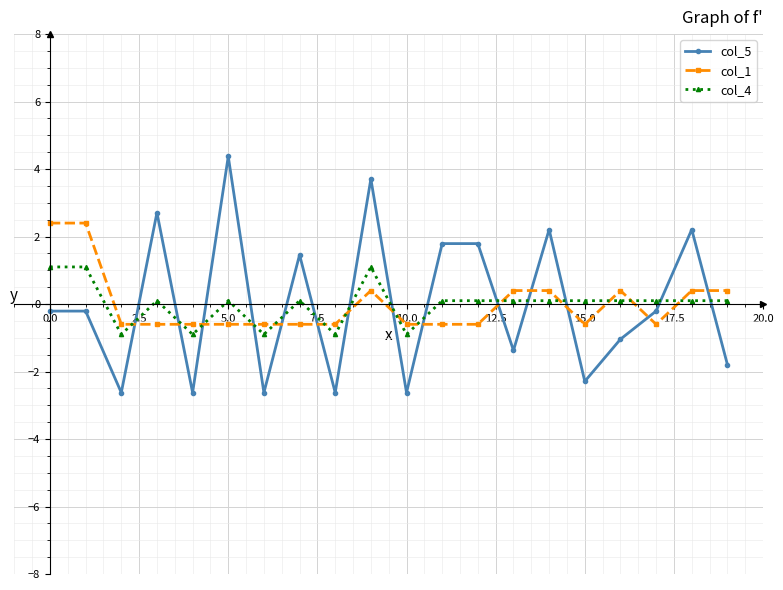

How many negative values does the col_1 series have?

12